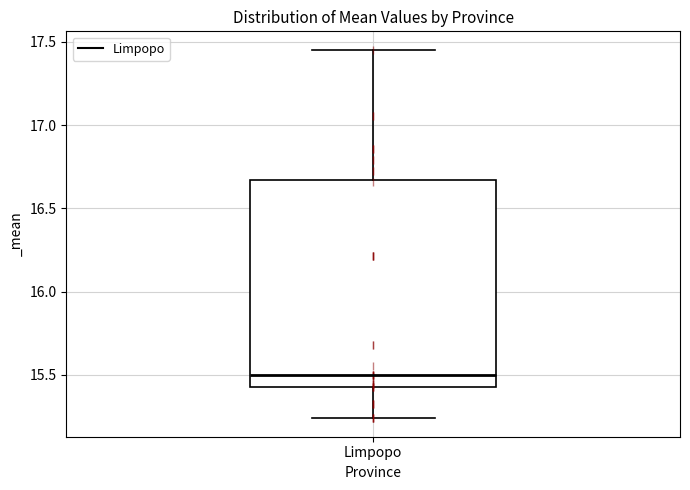

Read this box plot against the y-axis: the position of the median line, the range covered by the box, and the ends of both whiskers. The values are not printed on the chart, so give them approximately, as read against the axis.

median 15.50, box 15.45 to 16.65, whiskers 15.25 to 17.45